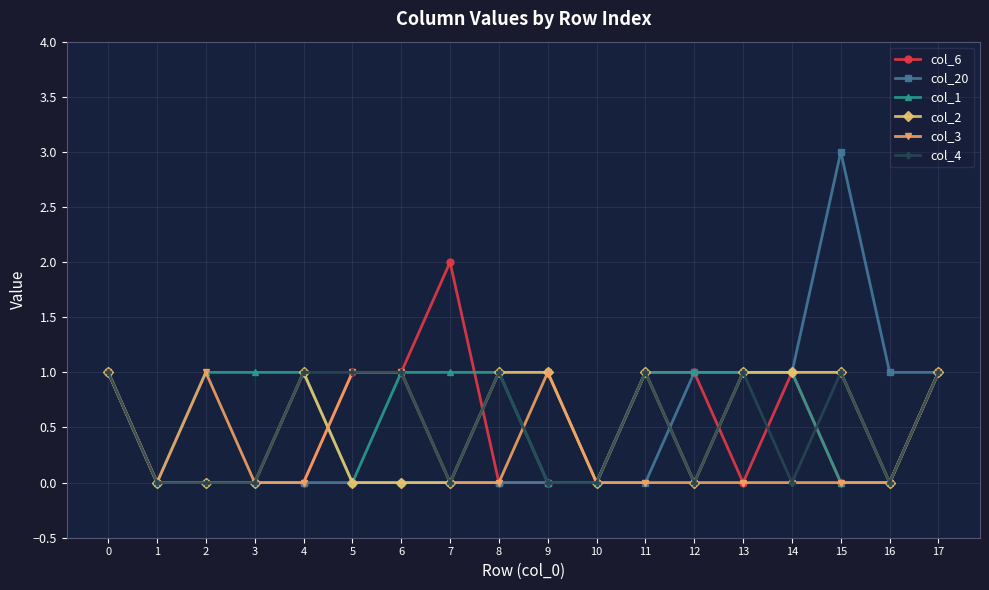

What is the highest value of the col_20 series?

3